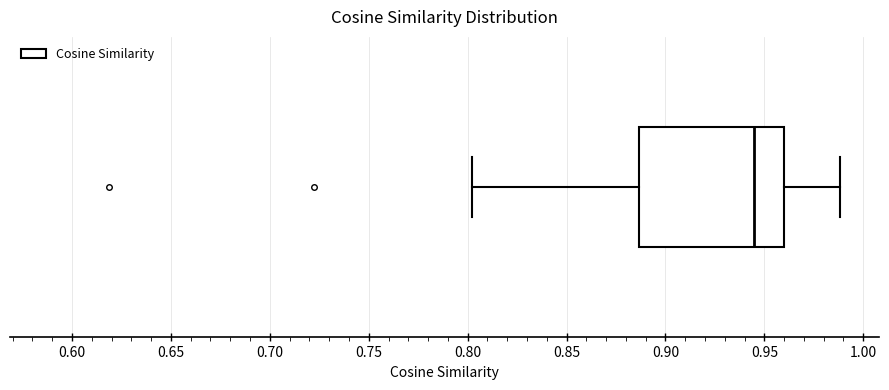

Where does the right whisker of the box end on the x-axis? The values are not printed on the chart, so give them approximately, as read against the axis.

0.990